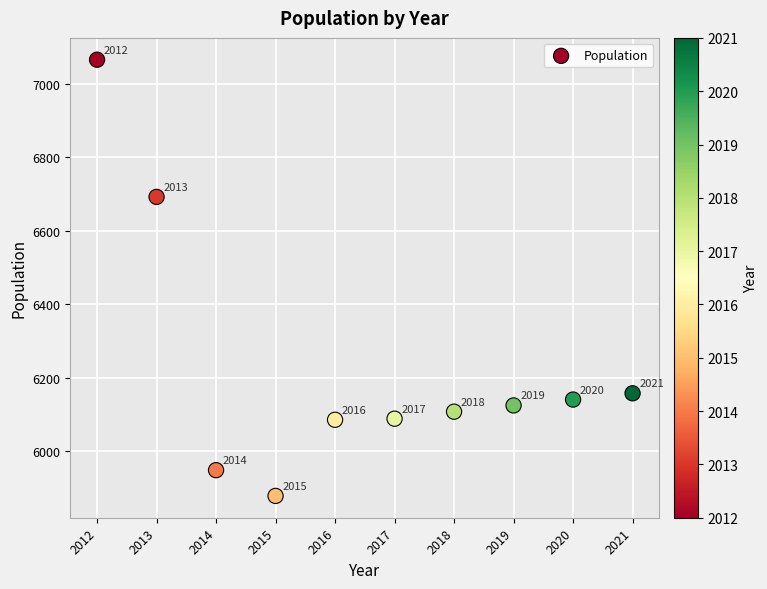

What Y value in the scatter plot is closest to 6472?

6692